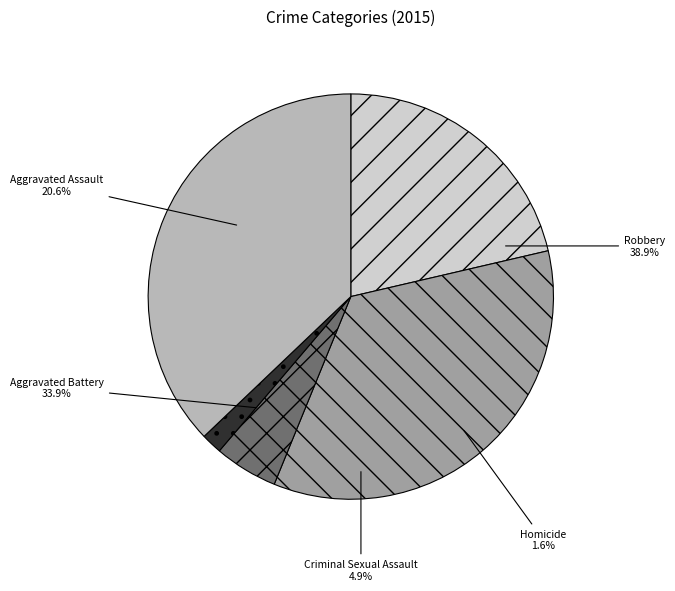

Does Criminal Sexual Assault account for over 50% of the chart?

No